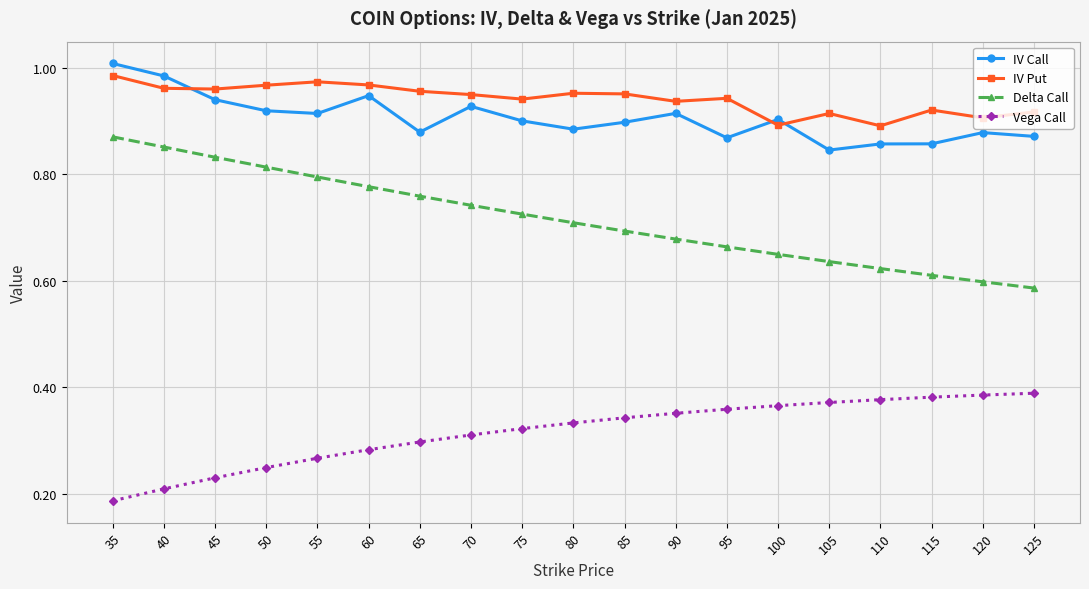

At which category does the chart reach its minimum across all series?

35